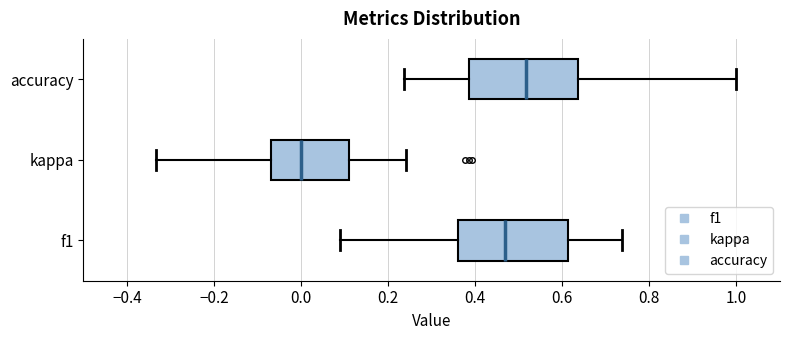

Reading bottom to top, transcribe this box plot: for each box, give where its median line is, the range the box spans, and where its two whiskers end, as read against the x-axis. The values are not printed on the chart, so give them approximately, as read against the axis.

f1: median 0.46, box 0.36 to 0.62, whiskers 0.08 to 0.74
kappa: median 0.00, box -0.06 to 0.10, whiskers -0.34 to 0.24
accuracy: median 0.52, box 0.38 to 0.64, whiskers 0.24 to 1.00